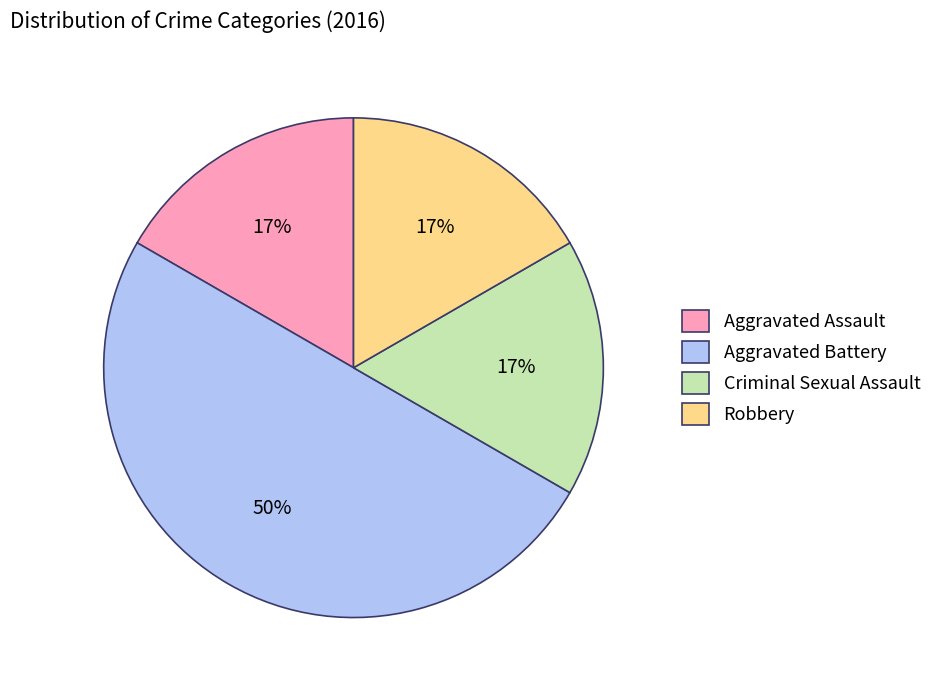

Is it true that Aggravated Assault is 17% of the pie?

True